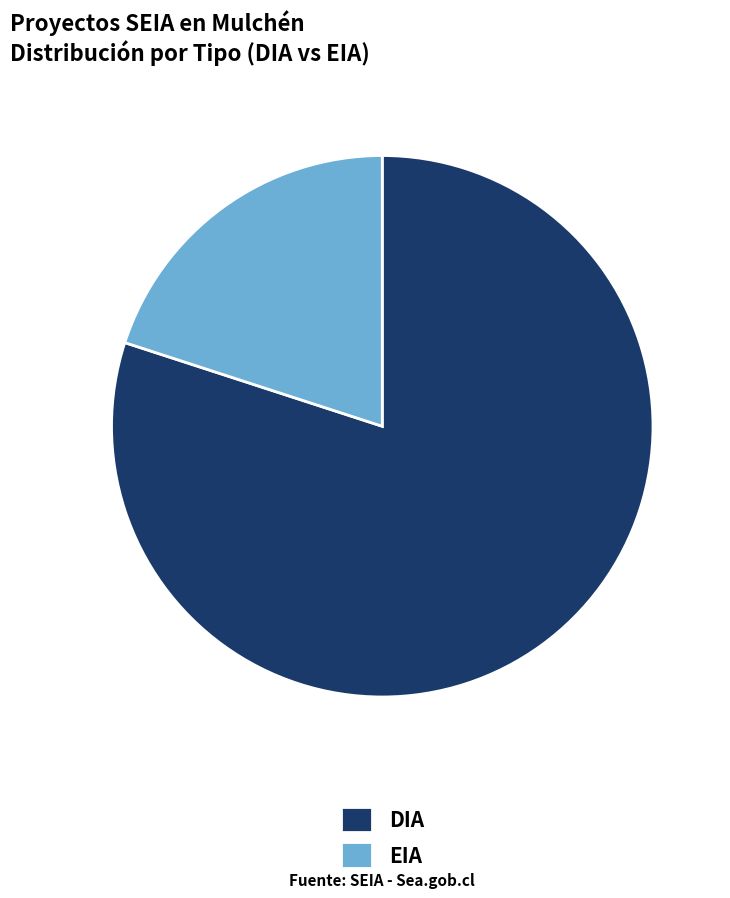

Rank the categories by value from lowest to highest.

EIA, DIA